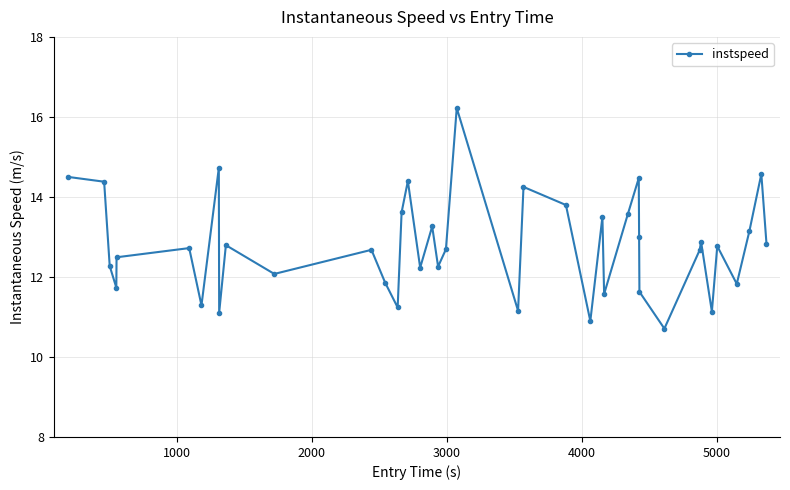

How many points are higher than both their immediate neighbors (excluding endpoints)?

13